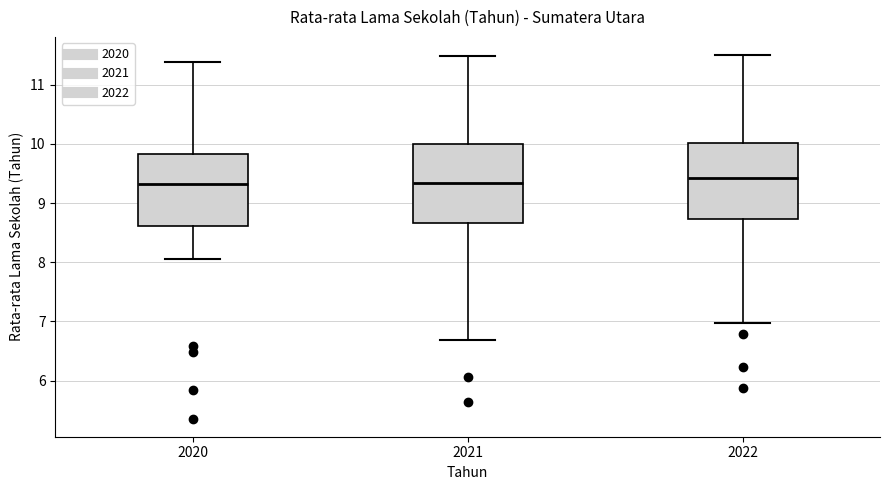

Reading left to right, read every box against the y-axis: the position of its median line, the range the box covers, and the ends of its whiskers. The values are not printed on the chart, so give them approximately, as read against the axis.

2020: median 9.3, box 8.6 to 9.8, whiskers 8.1 to 11.4
2021: median 9.3, box 8.7 to 10.0, whiskers 6.7 to 11.5
2022: median 9.4, box 8.7 to 10.0, whiskers 7.0 to 11.5